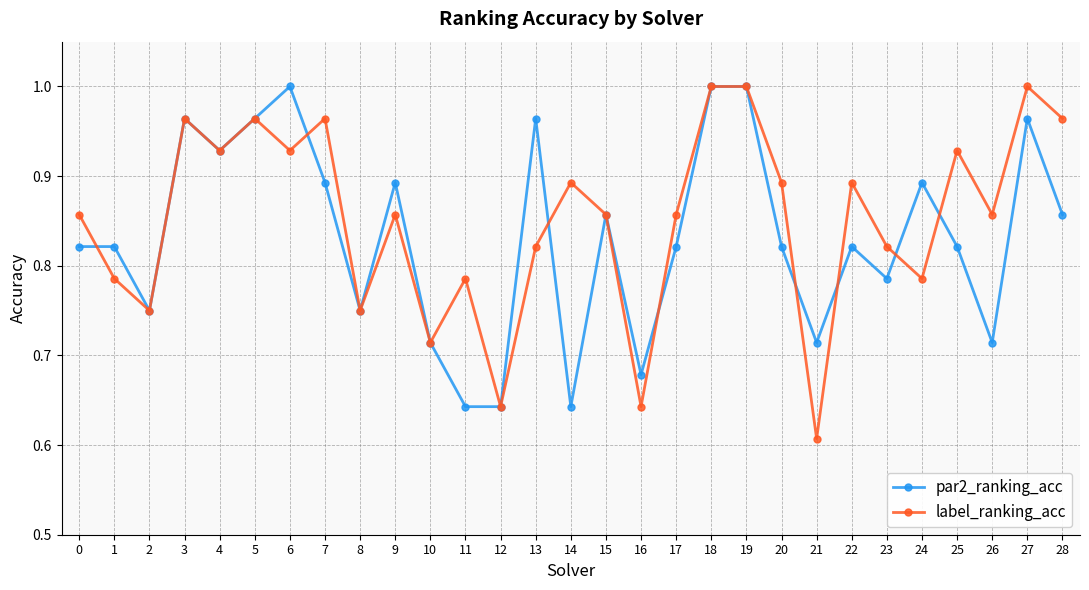

At which label is label_ranking_acc closest to 0?

21